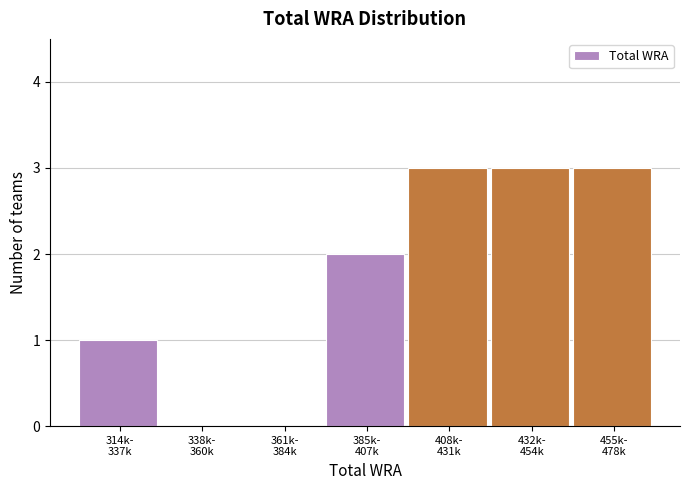

What is the greatest value displayed?

3